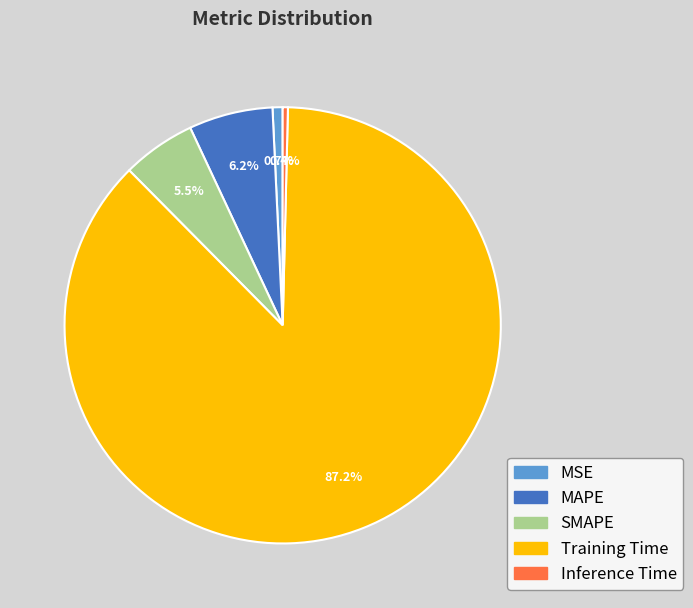

To the nearest percent, what is the difference between the largest and smallest slice percentages?

87%